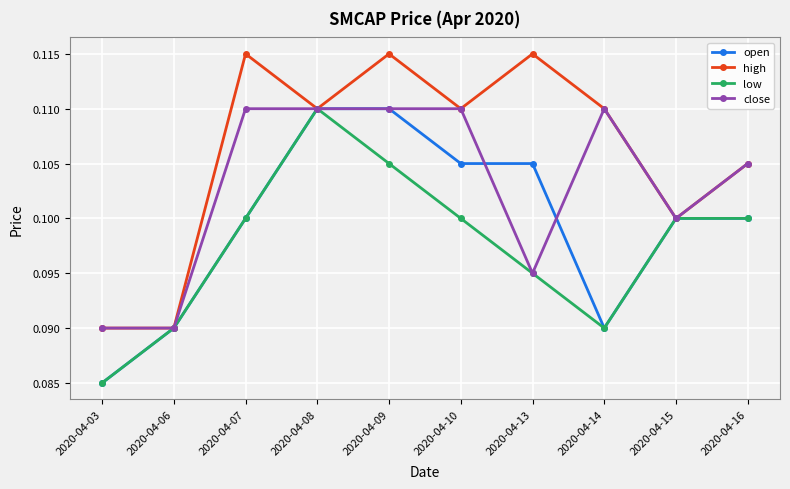

What is the sum of the close values at 2020-04-03 and 2020-04-13?

0.2